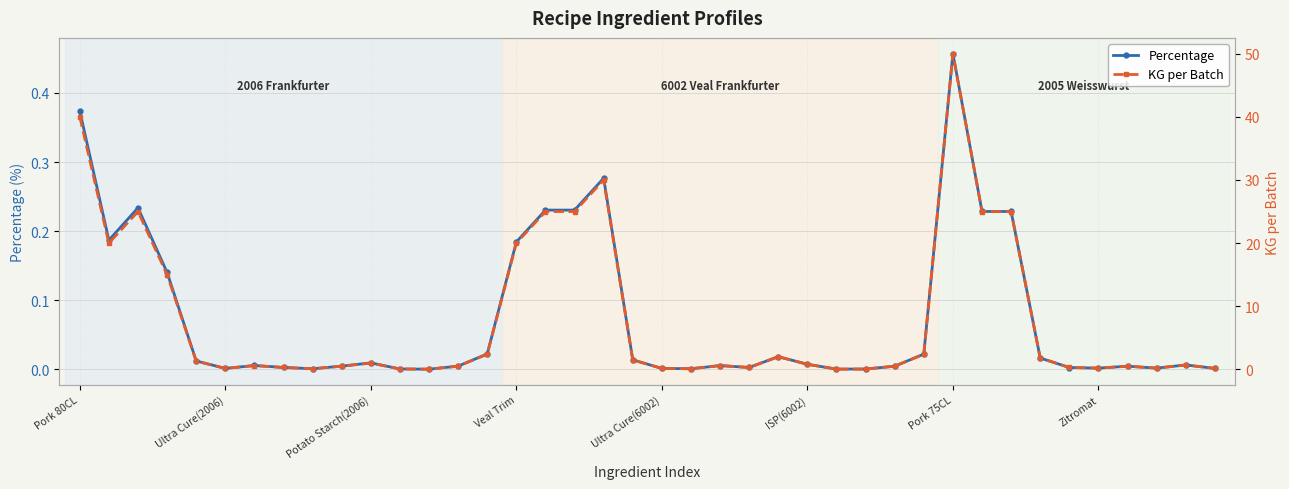

Reading left to right, transcribe all the data shown in this chart.

Percentage: 0.4	0.2	0.2	0.1	0.0	0.0	0.0	0.0	0.0	0.0	0.0	0.0	0.0	0.0	0.0	0.2	0.2	0.2	0.3	0.0	0.0	0.0	0.0	0.0	0.0	0.0	0.0	0.0	0.0	0.0	0.5	0.2	0.2	0.0	0.0	0.0	0.0	0.0	0.0	0.0
KG per Batch: 40.0	20.0	25.0	15.0	1.3	0.1	0.6	0.3	0.1	0.5	1.0	0.1	0.0	0.5	2.4	20.0	25.0	25.0	30.0	1.5	0.1	0.1	0.6	0.3	2.0	0.8	0.0	0.1	0.5	2.4	50.0	25.0	25.0	1.8	0.3	0.2	0.5	0.2	0.7	0.1